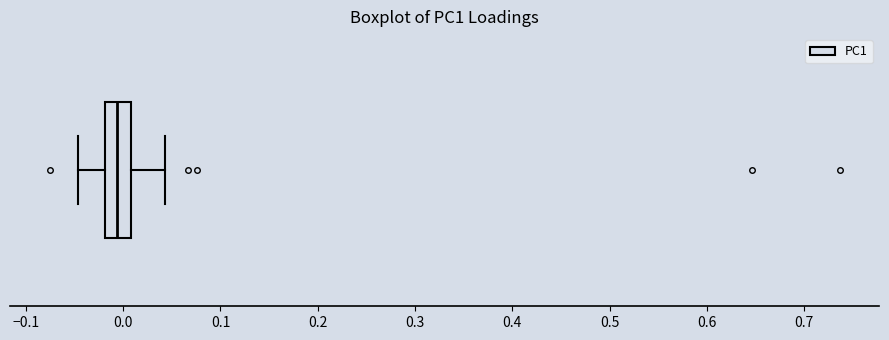

Transcribe this box plot: give where the median line is, the range the box spans, and where the two whiskers end, as read against the x-axis. The values are not printed on the chart, so give them approximately, as read against the axis.

median -0.01, box -0.02 to 0.01, whiskers -0.05 to 0.04